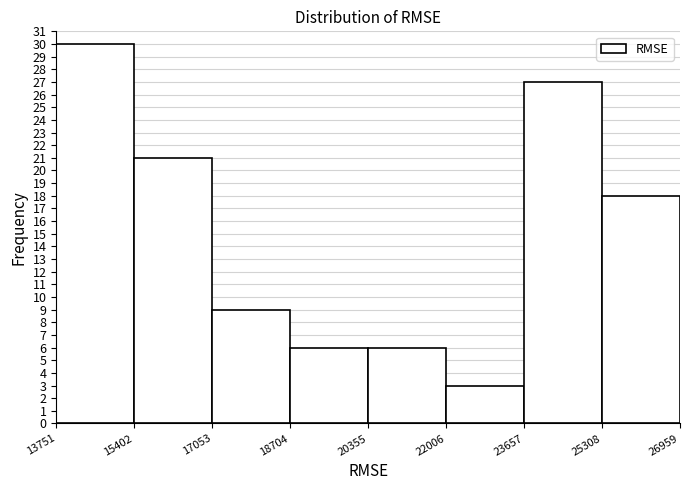

Reading left to right, list every bar in this chart as the range it spans on the x-axis followed by its height. The values are not printed on the chart, so give them approximately, as read against the axis.

13751 to 15402: 30
15402 to 17053: 21
17053 to 18704: 9
18704 to 20355: 6
20355 to 22006: 6
22006 to 23657: 3
23657 to 25308: 27
25308 to 26959: 18